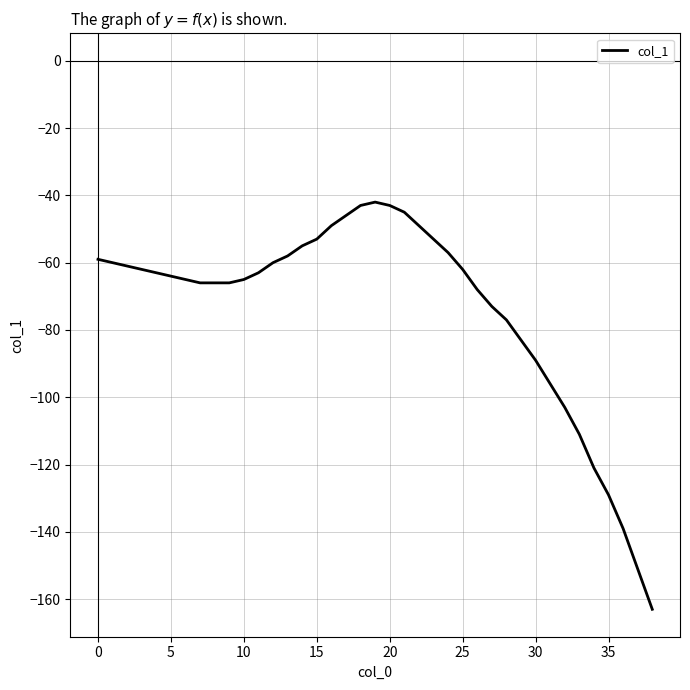

What is the smallest value displayed?

-163